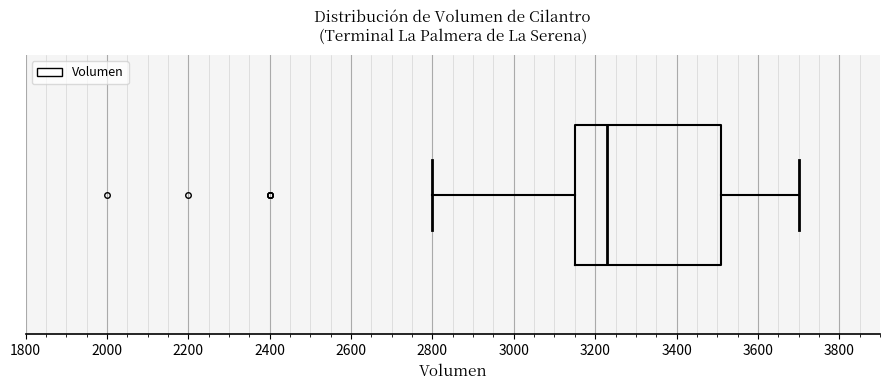

Transcribe this box plot: give where the median line is, the range the box spans, and where the two whiskers end, as read against the x-axis. The values are not printed on the chart, so give them approximately, as read against the axis.

median 3240, box 3160 to 3520, whiskers 2800 to 3700